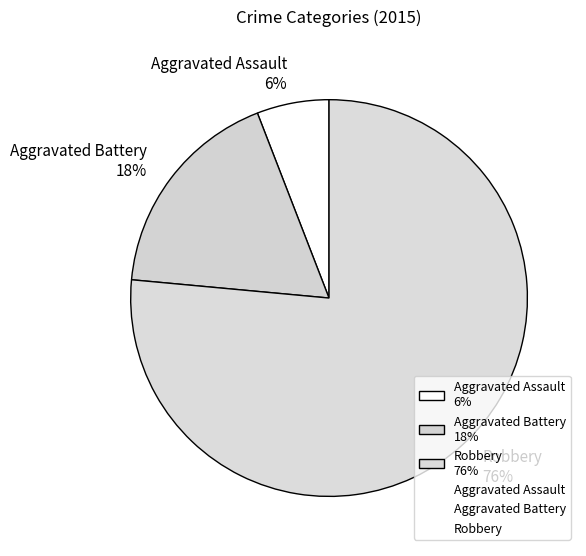

Which slice is the largest?

Robbery